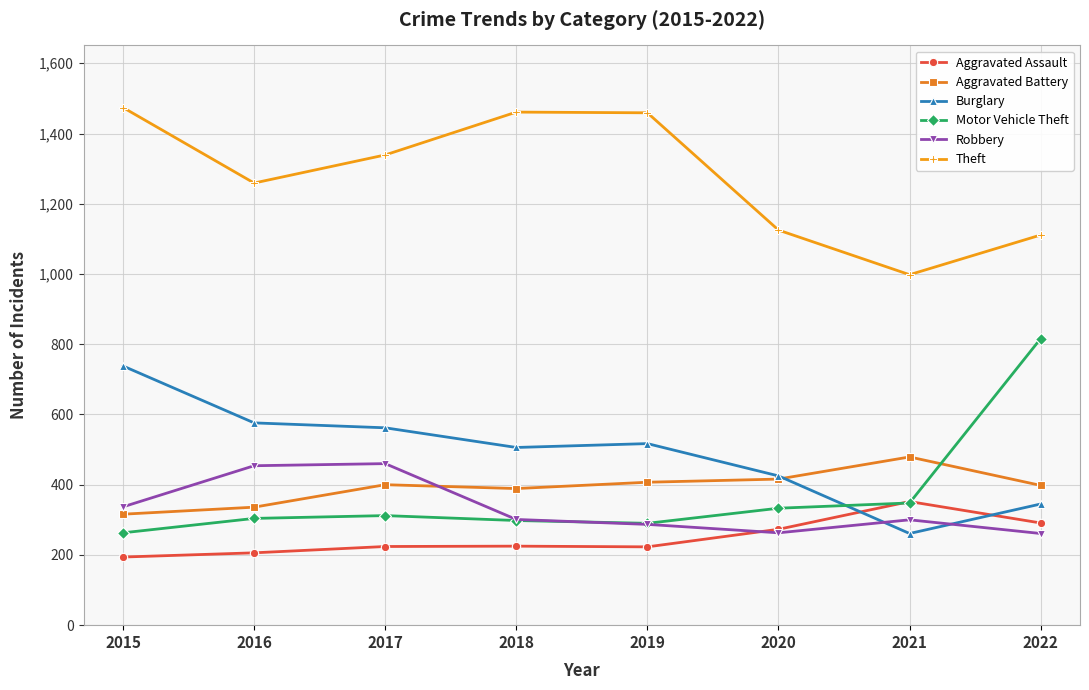

How many categories are shown in the chart?

8